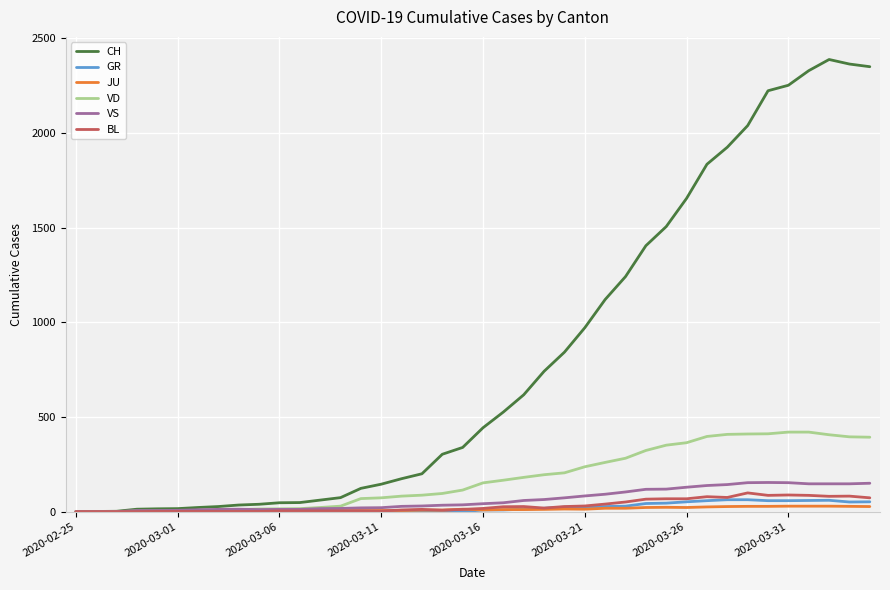

Which series has the widest spread of values?

CH